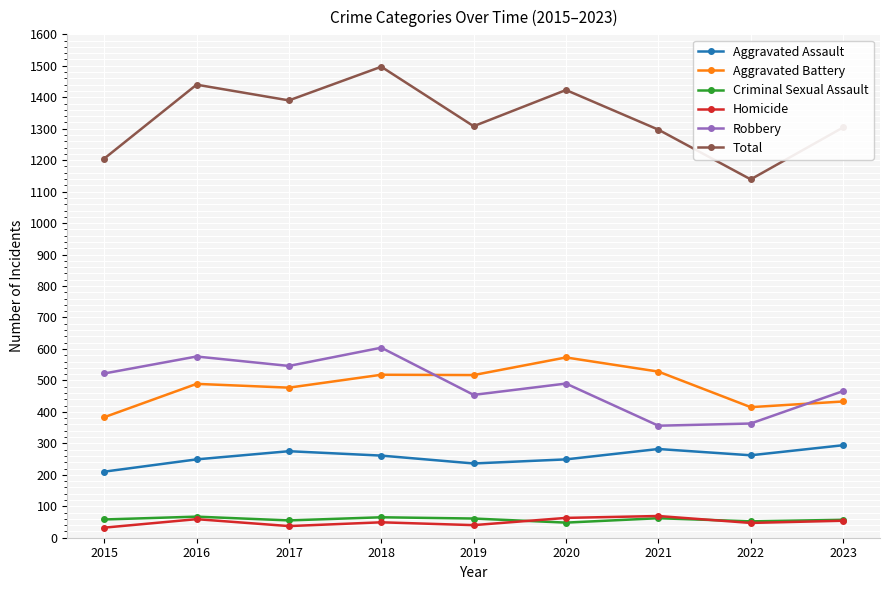

True or false: Aggravated Assault has more than 0 points higher than both neighbors.

True